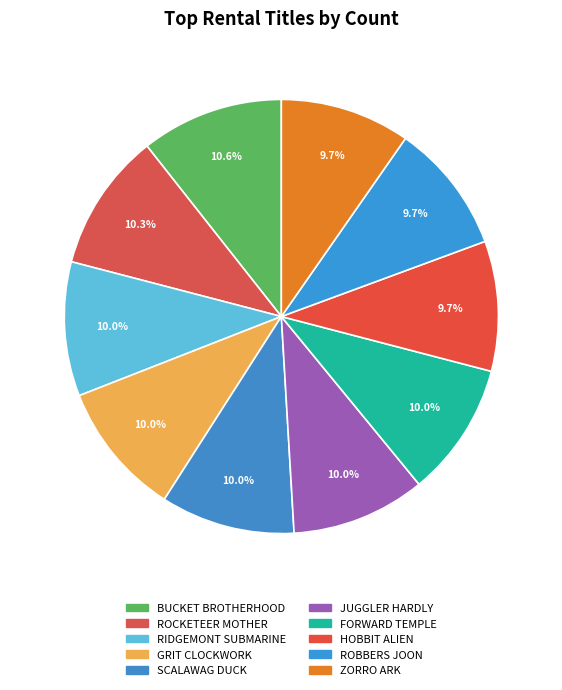

How much of the chart is everything except JUGGLER HARDLY?

90.0%